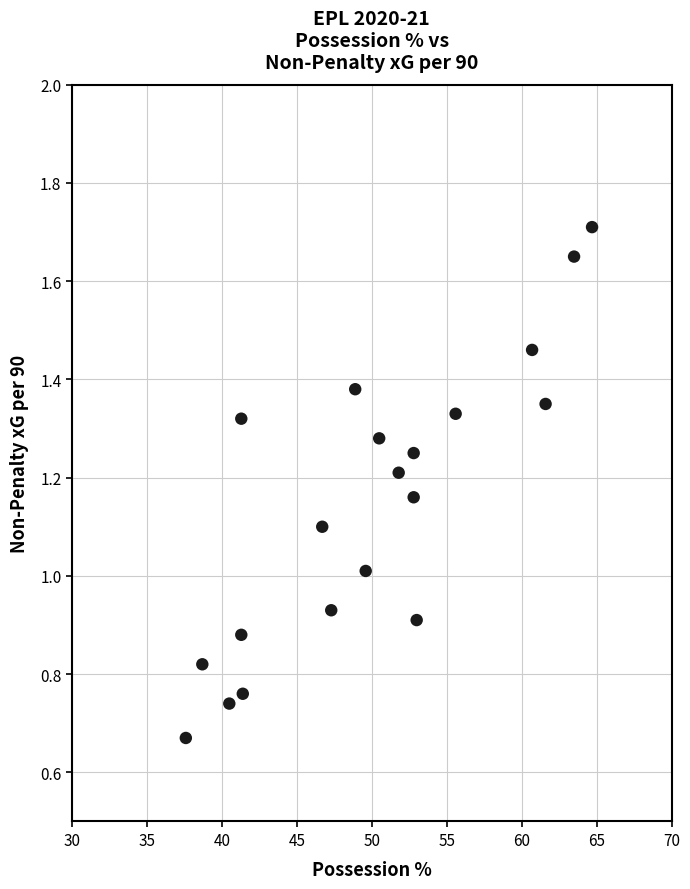

What is the range of X values (max minus min)?

27.1